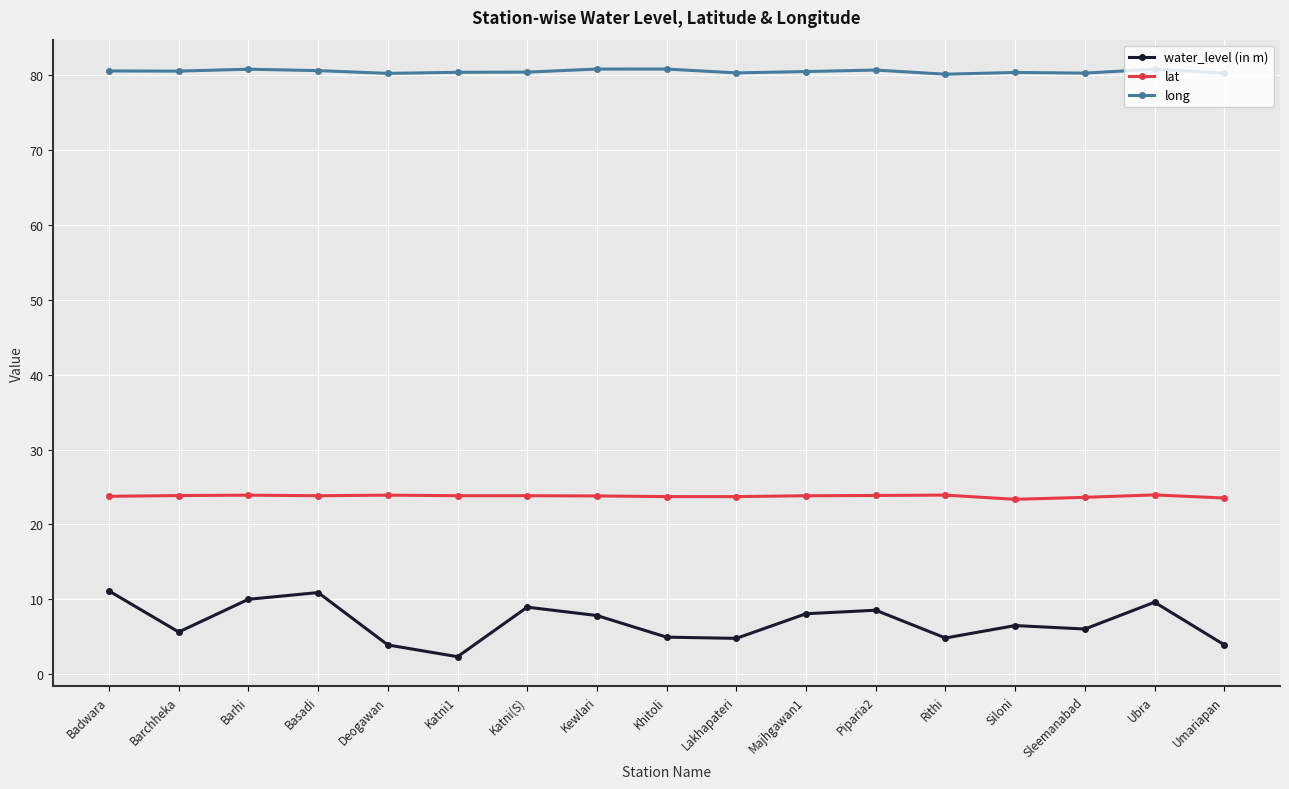

Rank the series at Lakhapateri from lowest to highest value.

water_level (in m), lat, long